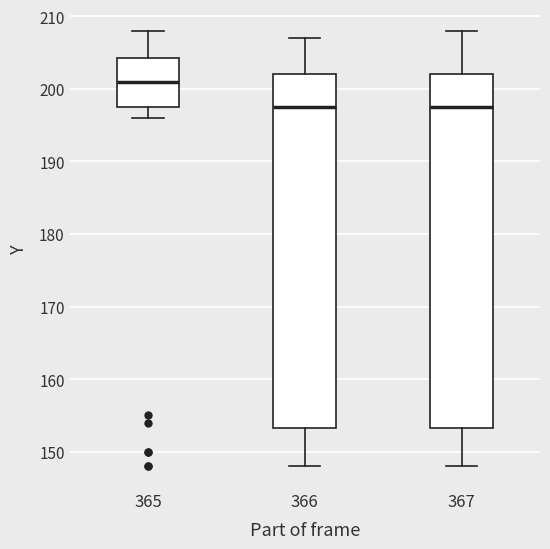

Reading left to right, transcribe this box plot: for each box, give where its median line is, the range the box spans, and where its two whiskers end, as read against the y-axis. The values are not printed on the chart, so give them approximately, as read against the axis.

365: median 201, box 198 to 204, whiskers 196 to 208
366: median 198, box 153 to 202, whiskers 148 to 207
367: median 198, box 153 to 202, whiskers 148 to 208